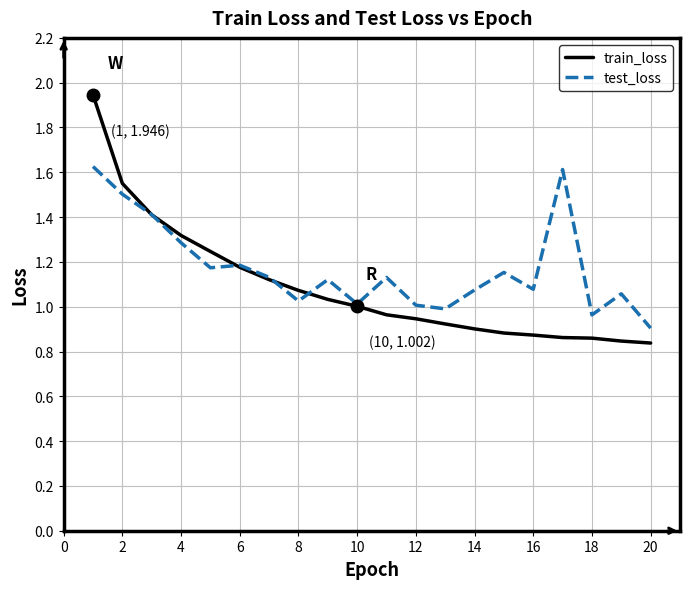

Which series has the widest spread of values?

train_loss